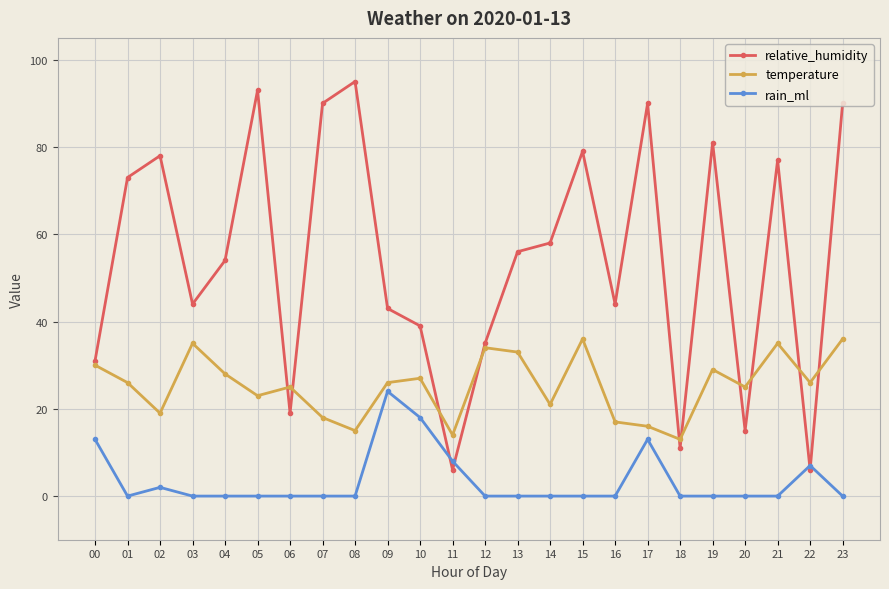

What is the difference between the highest and lowest values at 17?

77